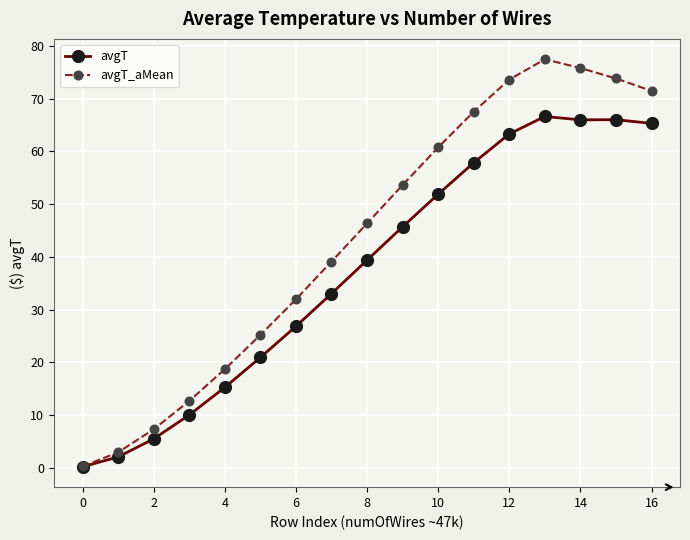

True or false: avgT_aMean has more than 2 interior local peaks.

False